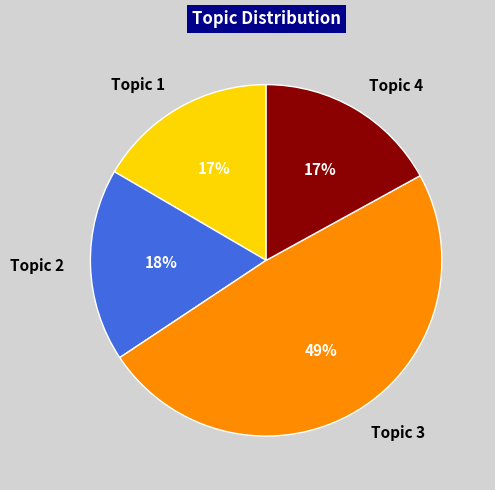

How many segments does this pie chart have?

4